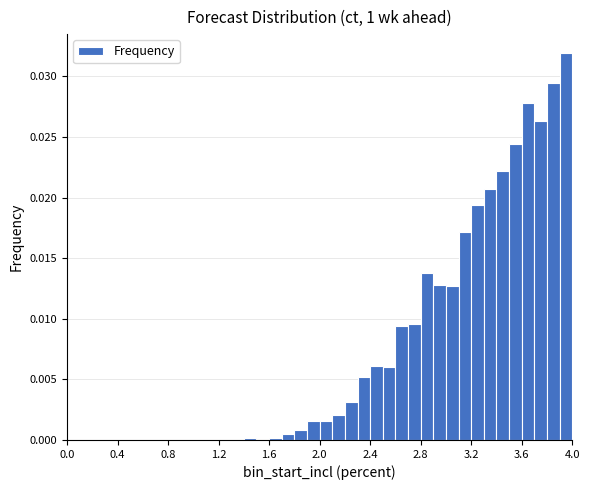

Around what value on the x-axis is the tallest bar? Give the approximate position of its centre, as read against the axis.

3.95